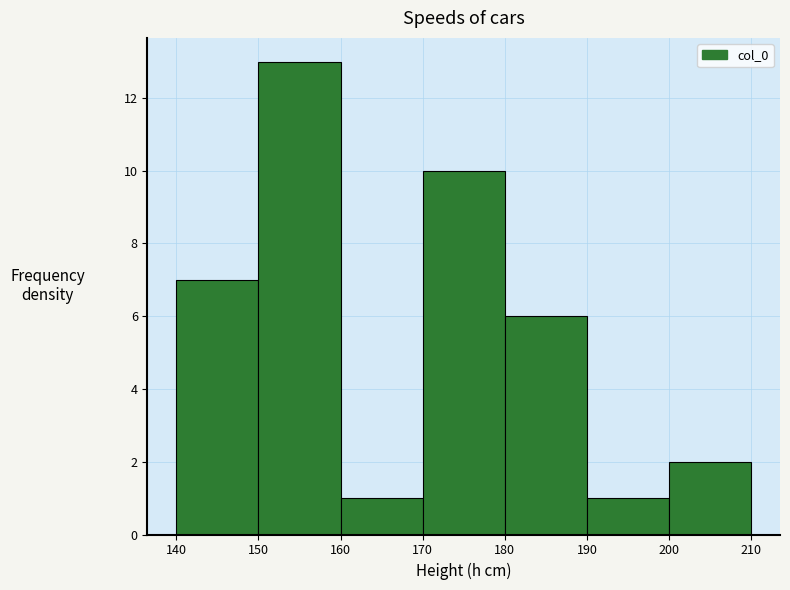

Reading left to right, list every bar in this chart as the range it spans on the x-axis followed by its height. The values are not printed on the chart, so give them approximately, as read against the axis.

140 to 150: 7
150 to 160: 13
160 to 170: 1
170 to 180: 10
180 to 190: 6
190 to 200: 1
200 to 210: 2